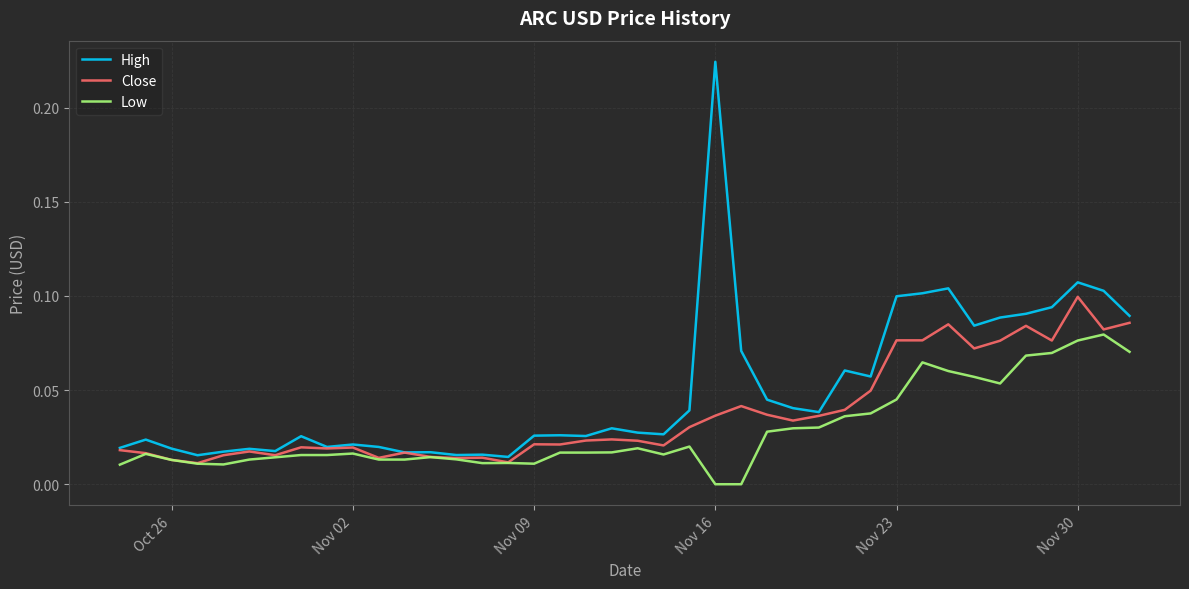

Rank the series by their maximum value, from highest to lowest.

High, Close, Low